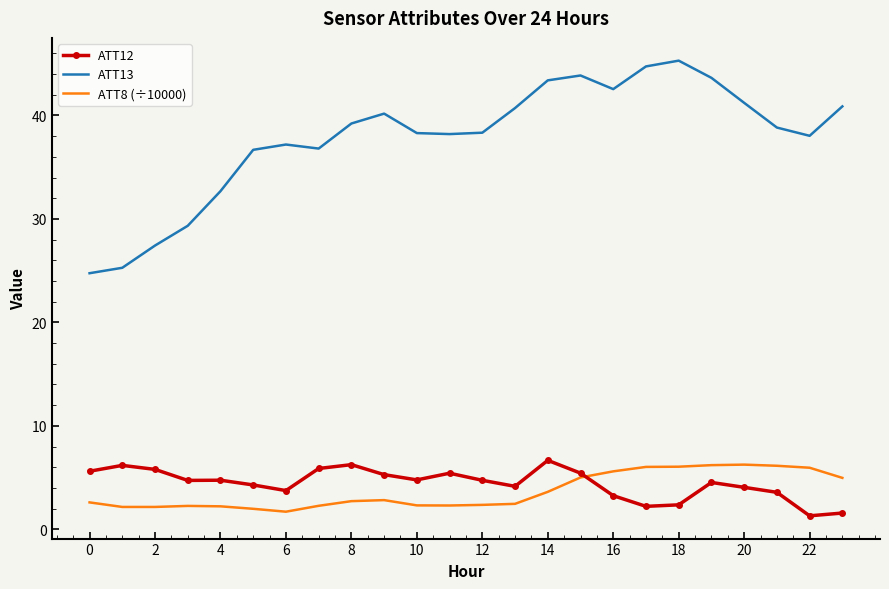

Which series has the largest total across all categories?

ATT13